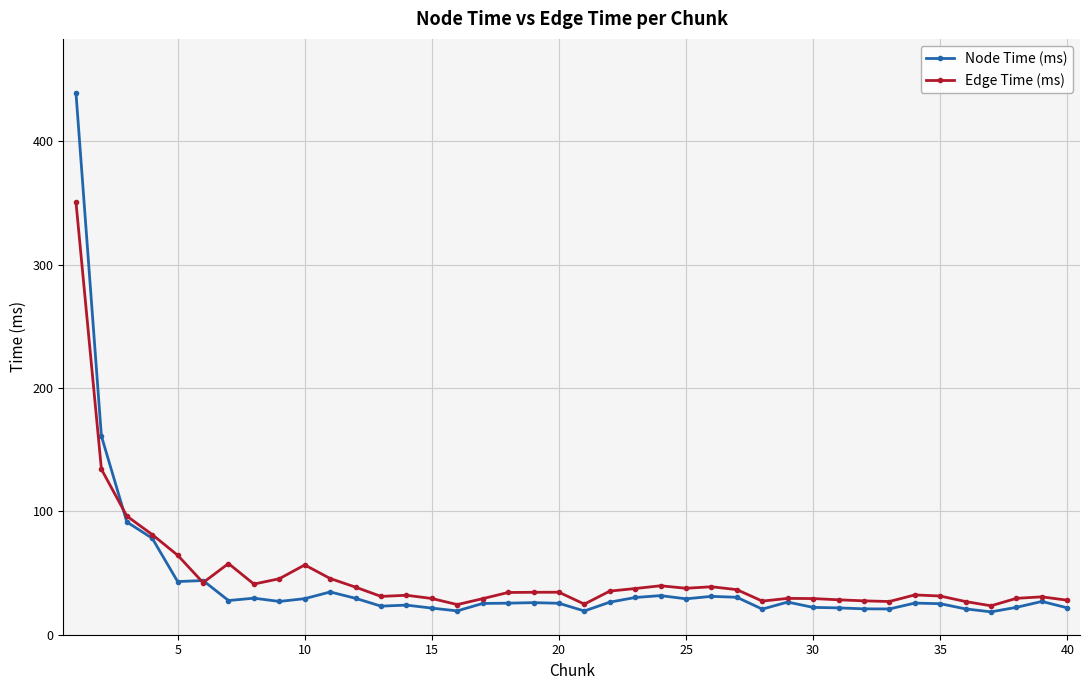

At how many categories does at least one series exceed 106?

2